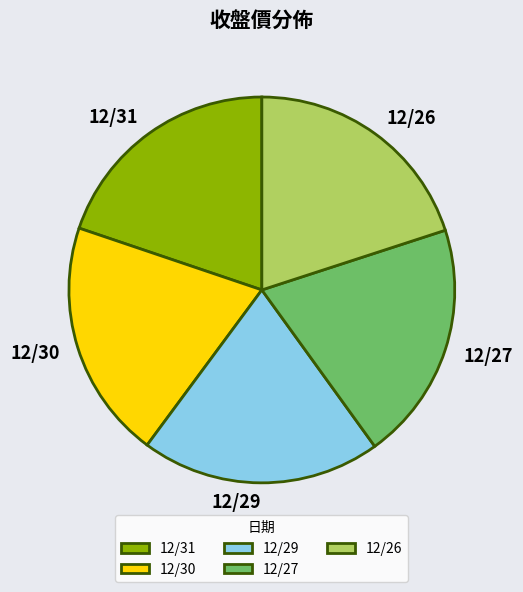

Is the sum of 12/26 and 12/31 greater than half?

No